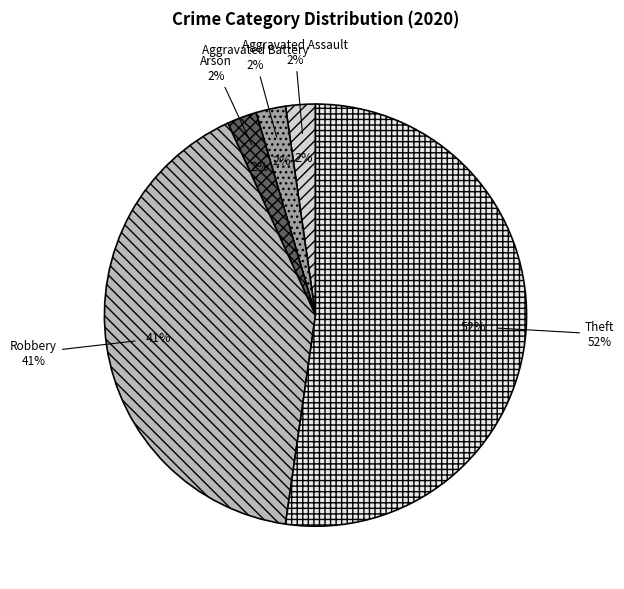

Which slice is the largest?

Theft